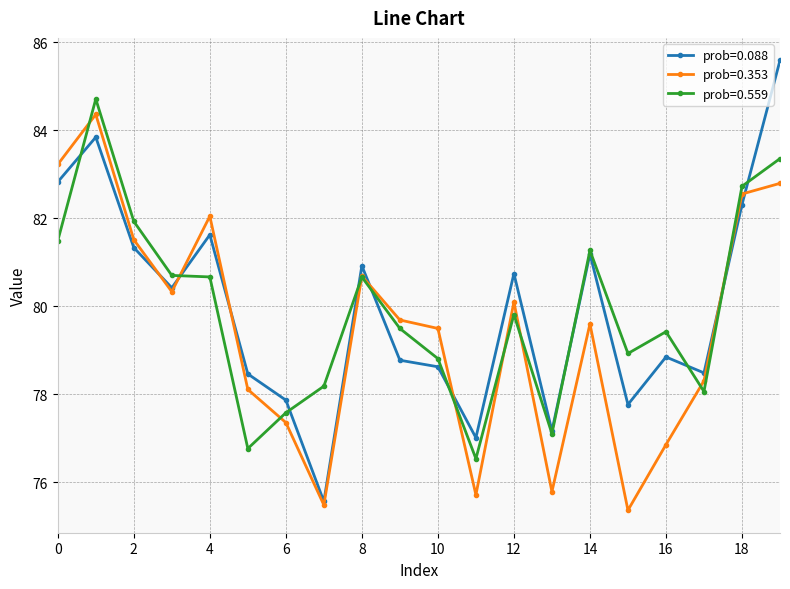

What is the value of the prob=0.559 point at the 14th from the left?

77.1